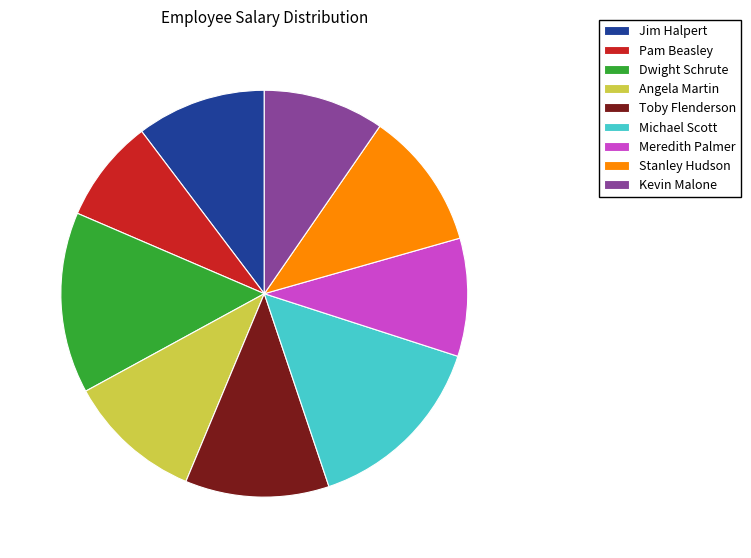

Do Meredith Palmer and Stanley Hudson together represent more than half of the pie?

No